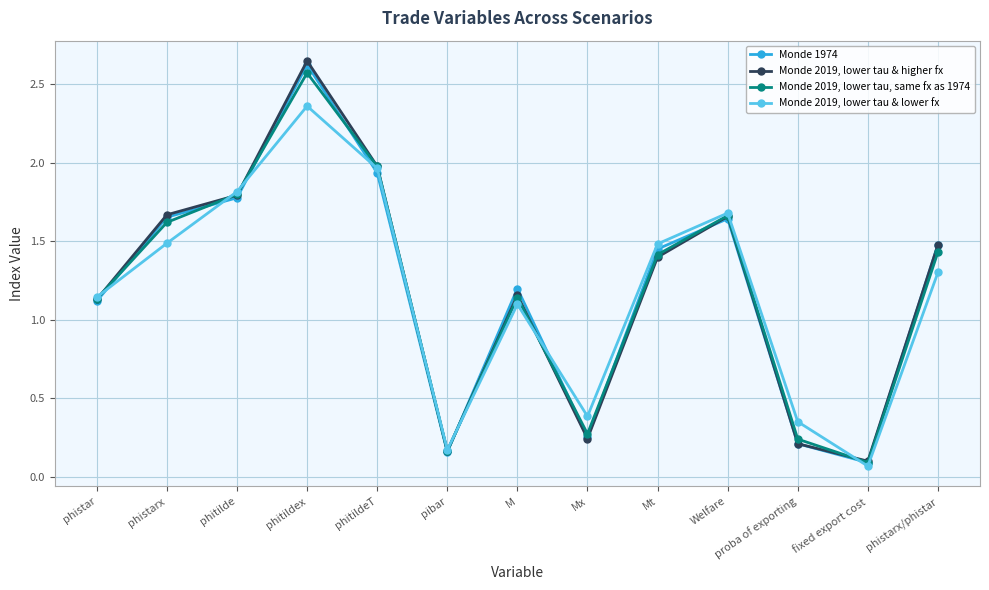

Where does the Monde 1974 series first go above 1?

phistar